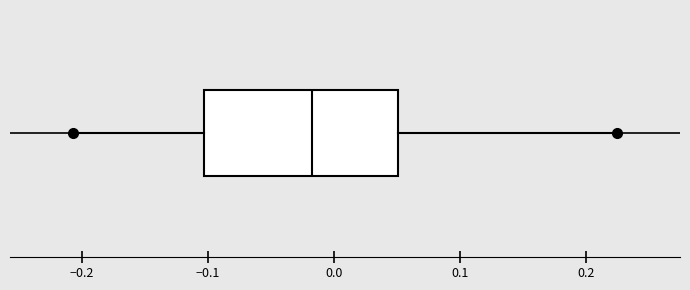

Transcribe this box plot: give where the median line is, the range the box spans, and where the two whiskers end, as read against the x-axis. The values are not printed on the chart, so give them approximately, as read against the axis.

median -0.02, box -0.10 to 0.05, whiskers -0.21 to 0.22